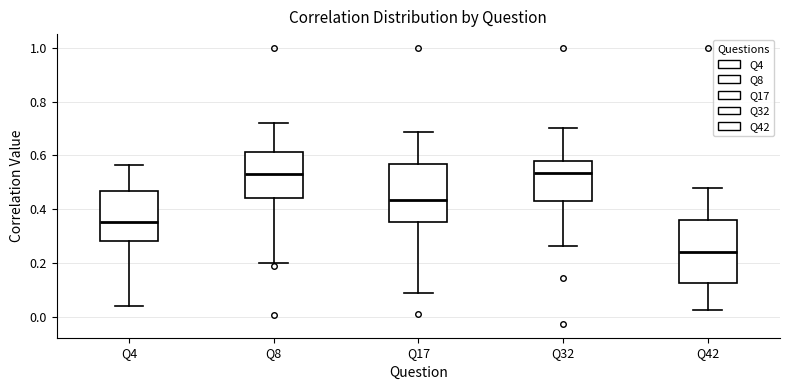

Where is the lower edge of the box for Q8 on the y-axis? The values are not printed on the chart, so give them approximately, as read against the axis.

0.44